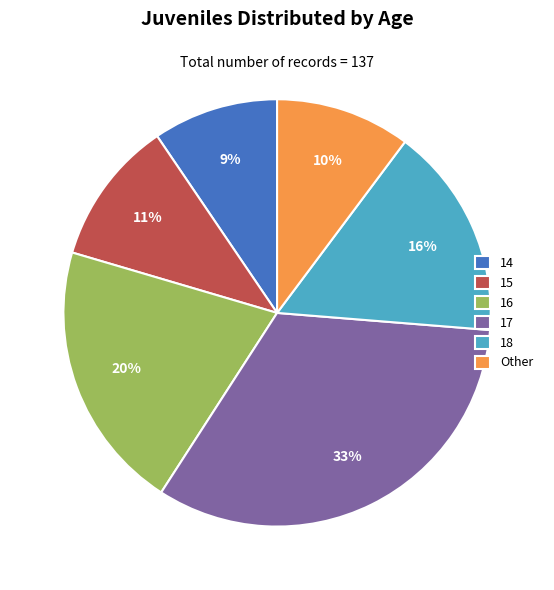

True or false: 16 accounts for 20% of the total.

True